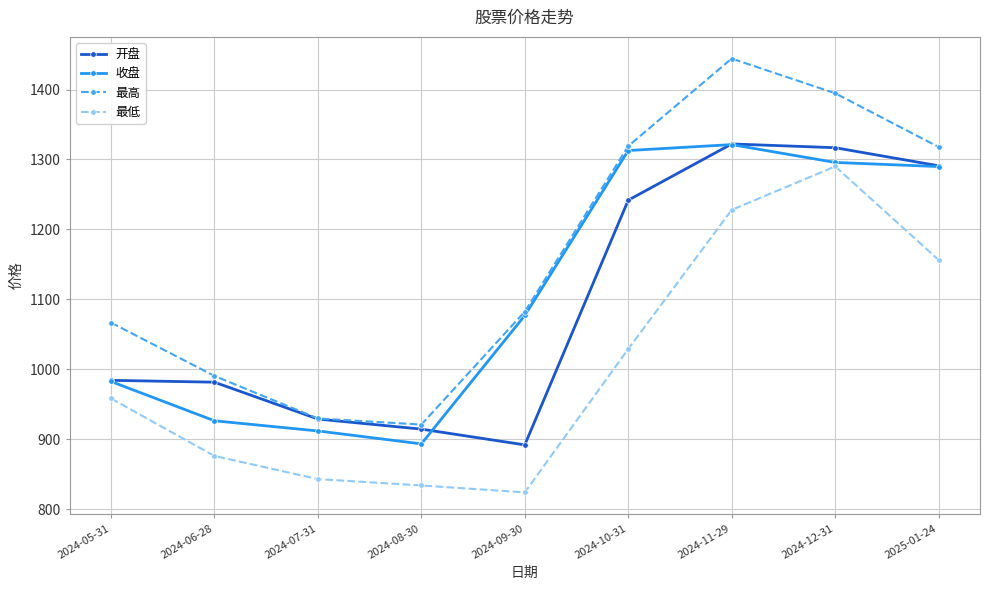

How many lines are shown in the chart?

4